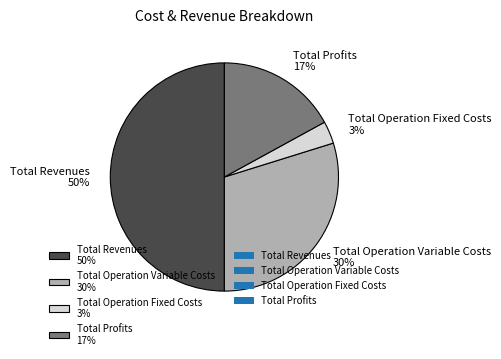

Rank the categories by value from highest to lowest.

Total Revenues 50%, Total Operation Variable Costs 30%, Total Profits 17%, Total Operation Fixed Costs 3%